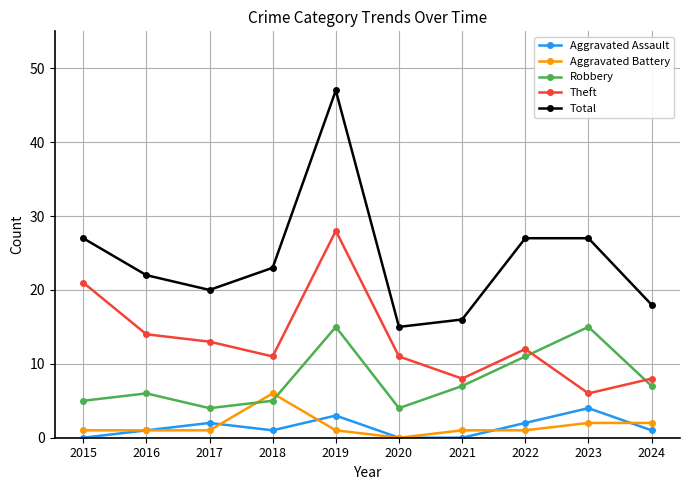

Which series has the largest range (max minus min)?

Total